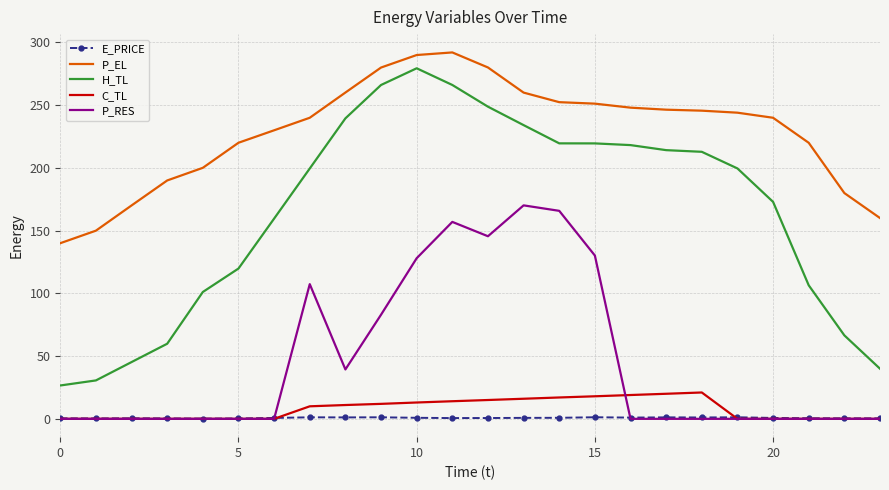

Which series has the largest total across all categories?

P_EL